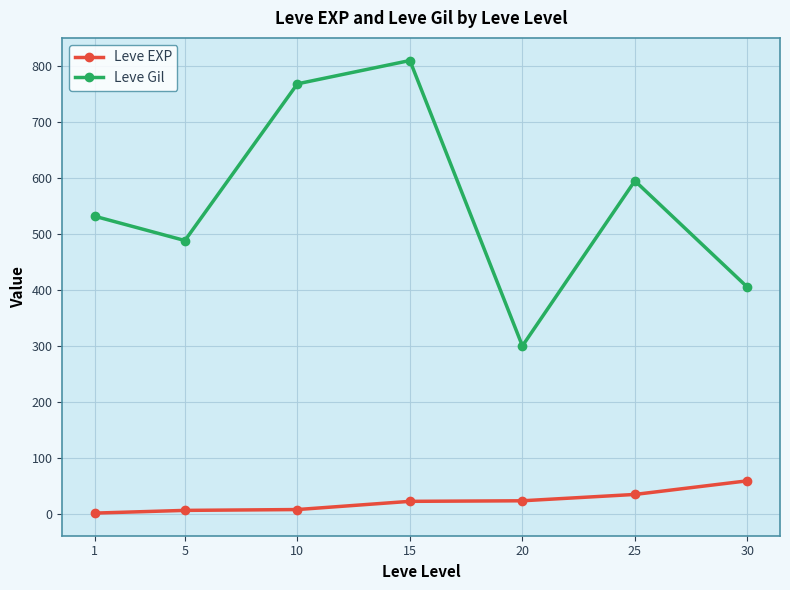

Read the Leve Gil value at 20.

300.0